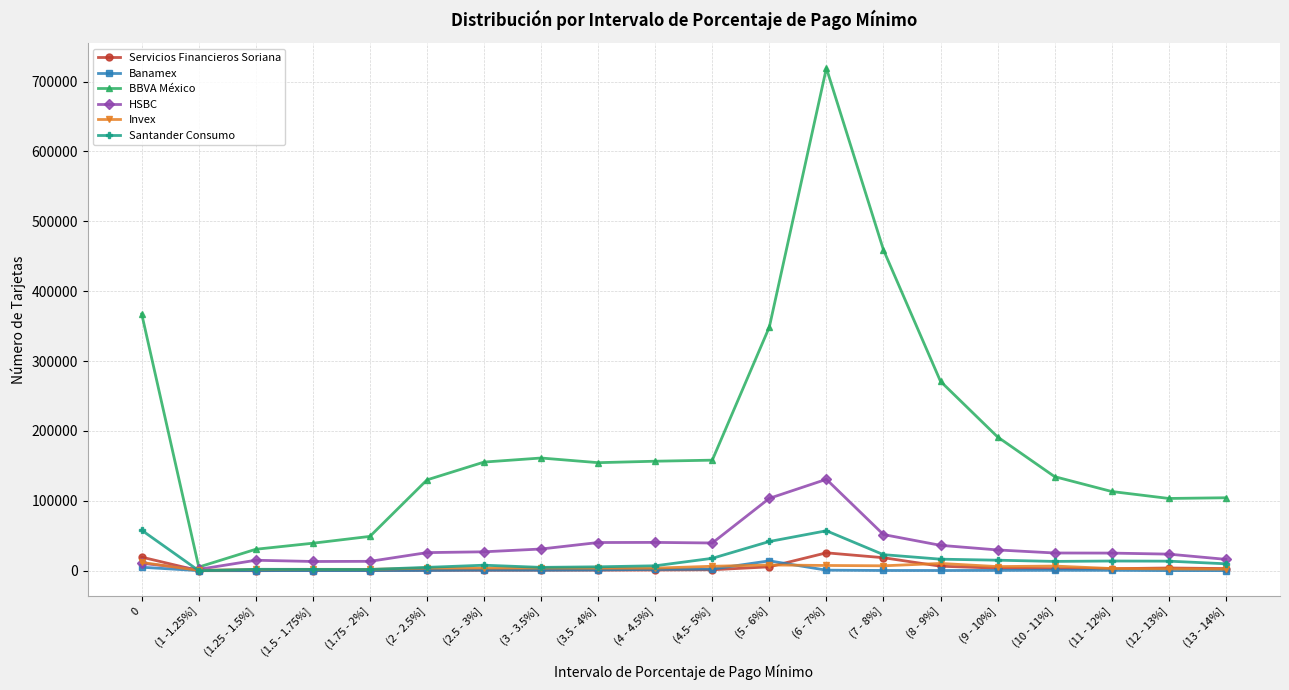

At which category is the sum across all series the highest?

(6 - 7%]